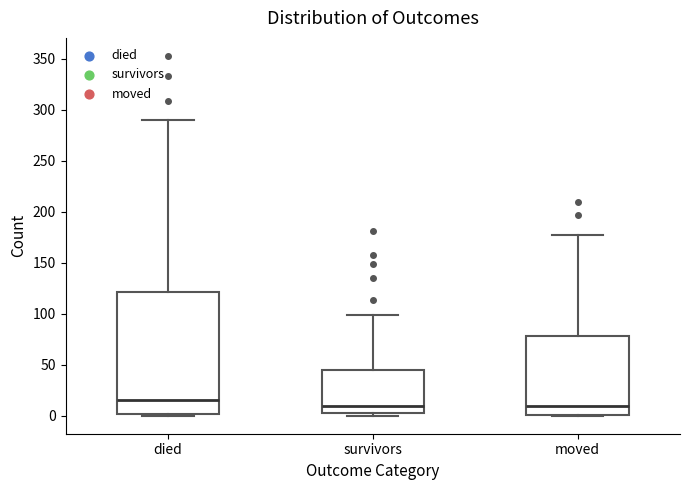

Reading left to right, read every box against the y-axis: the position of its median line, the range the box covers, and the ends of its whiskers. The values are not printed on the chart, so give them approximately, as read against the axis.

died: median 15, box 0 to 120, whiskers 0 to 290
survivors: median 10, box 5 to 45, whiskers 0 to 100
moved: median 10, box 0 to 80, whiskers 0 to 175